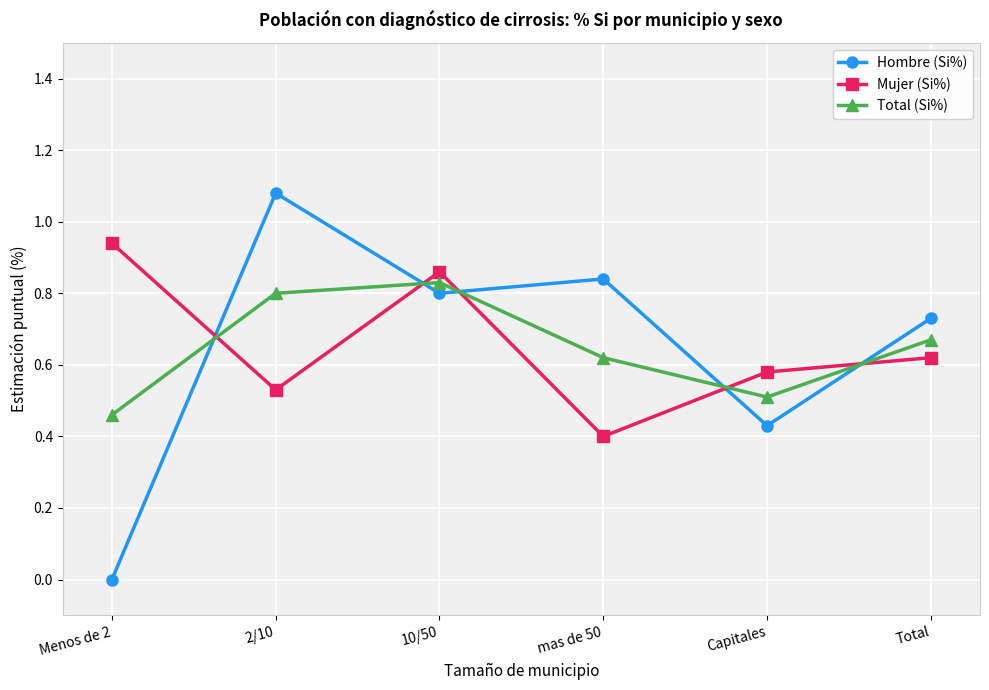

True or false: Mujer (Si%) has a value of 0.4 at mas de 50.

True